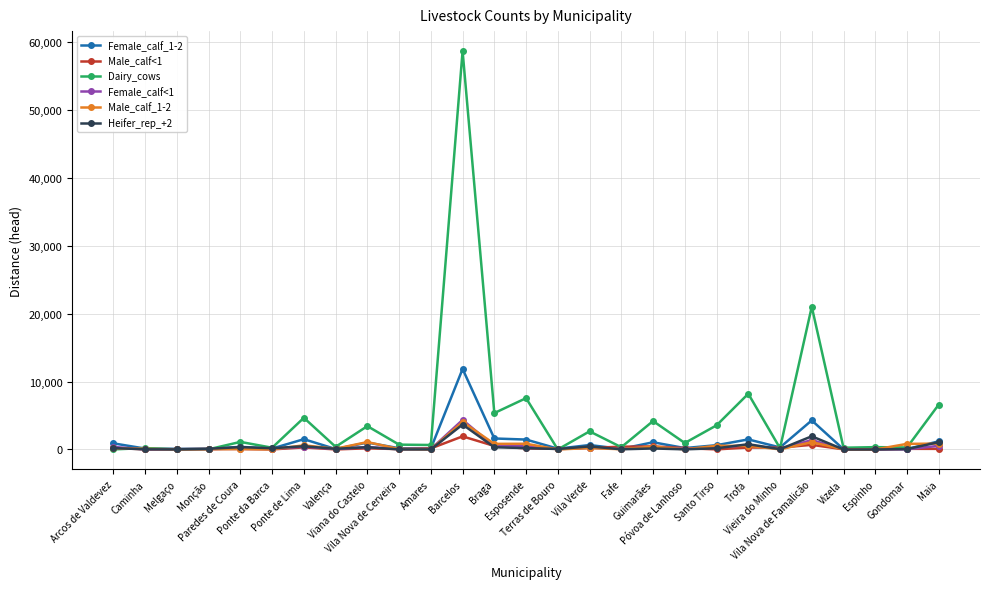

True or false: Heifer_rep_+2 has more than 2 interior local peaks.

True